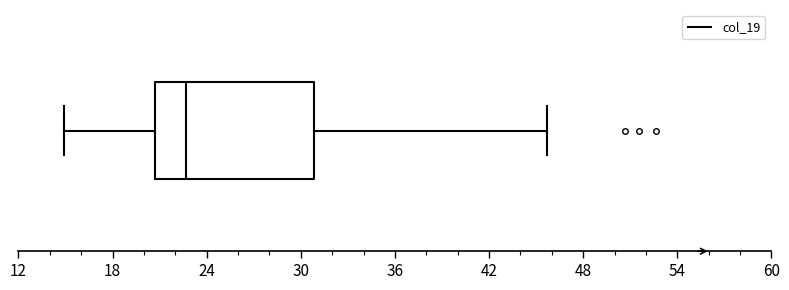

Transcribe this box plot: give where the median line is, the range the box spans, and where the two whiskers end, as read against the x-axis. The values are not printed on the chart, so give them approximately, as read against the axis.

median 23, box 21 to 31, whiskers 15 to 46